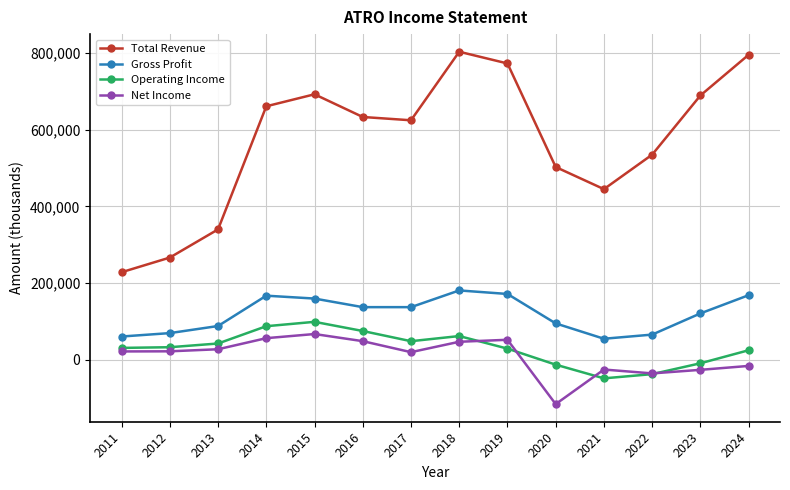

Is it true that Gross Profit equals 66214 at 2023?

False